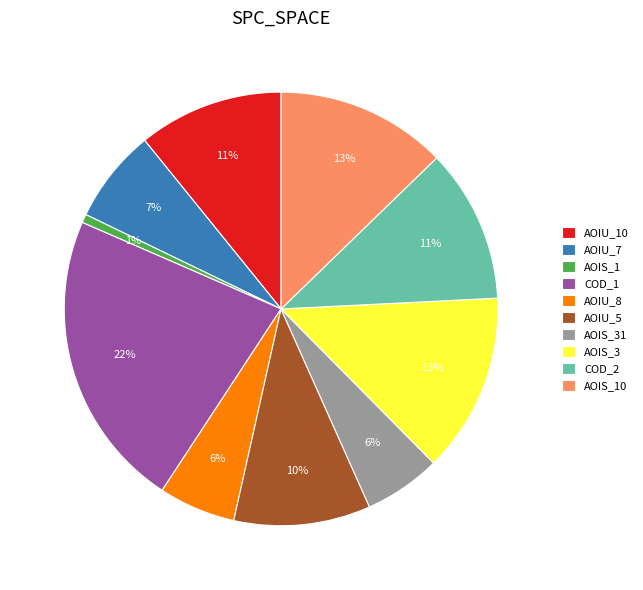

Which has a higher value, AOIU_8 or AOIS_1?

AOIU_8